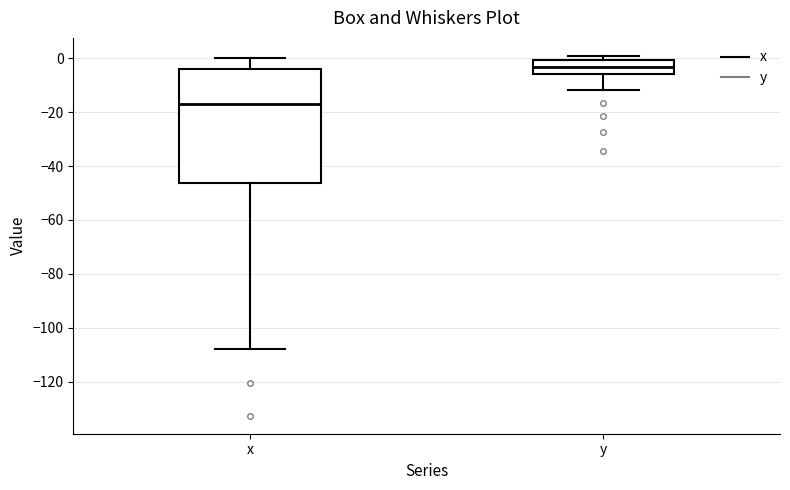

Where is the upper edge of the box for x on the y-axis? The values are not printed on the chart, so give them approximately, as read against the axis.

-4